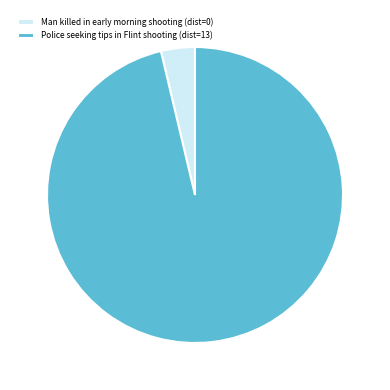

Is Man killed in early morning shooting the majority of the pie?

No